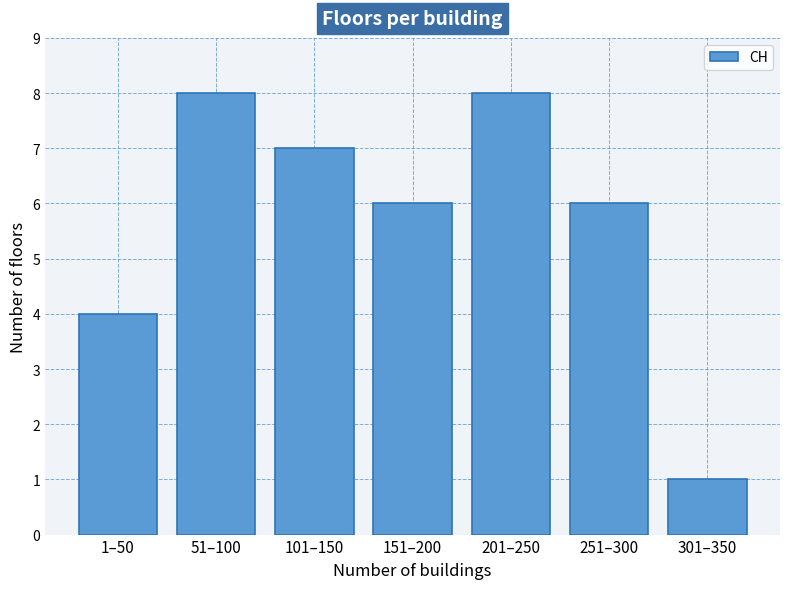

Reading left to right, extract all data points from this chart.

1–50=4	51–100=8	101–150=7	151–200=6	201–250=8	251–300=6	301–350=1